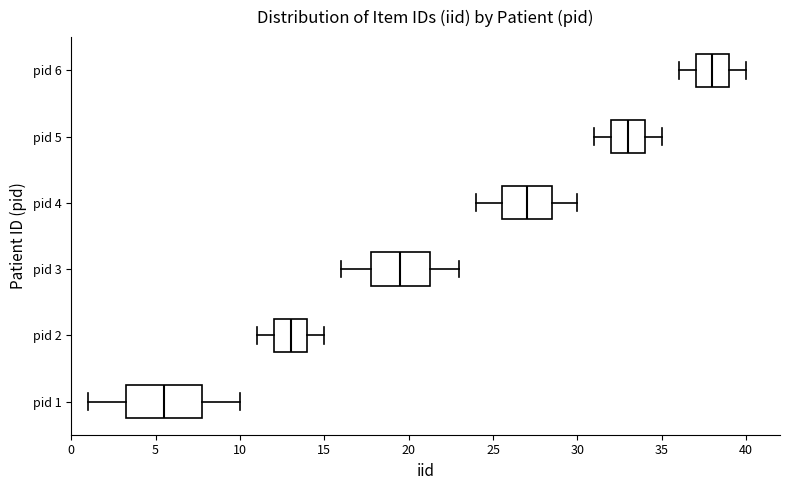

Which box is the widest, from its left edge to its right edge?

pid 1